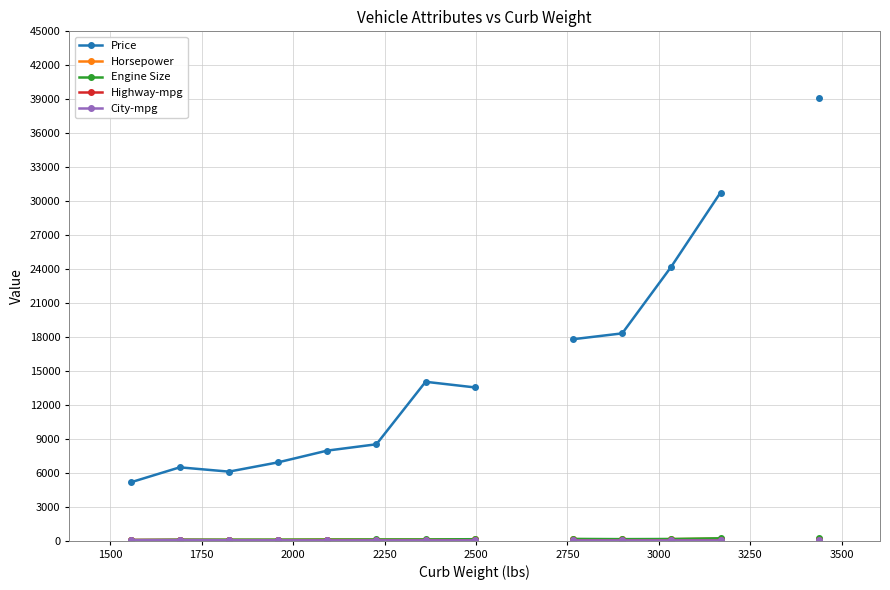

True or false: Engine Size has a value of 91.0 at 2000.

True